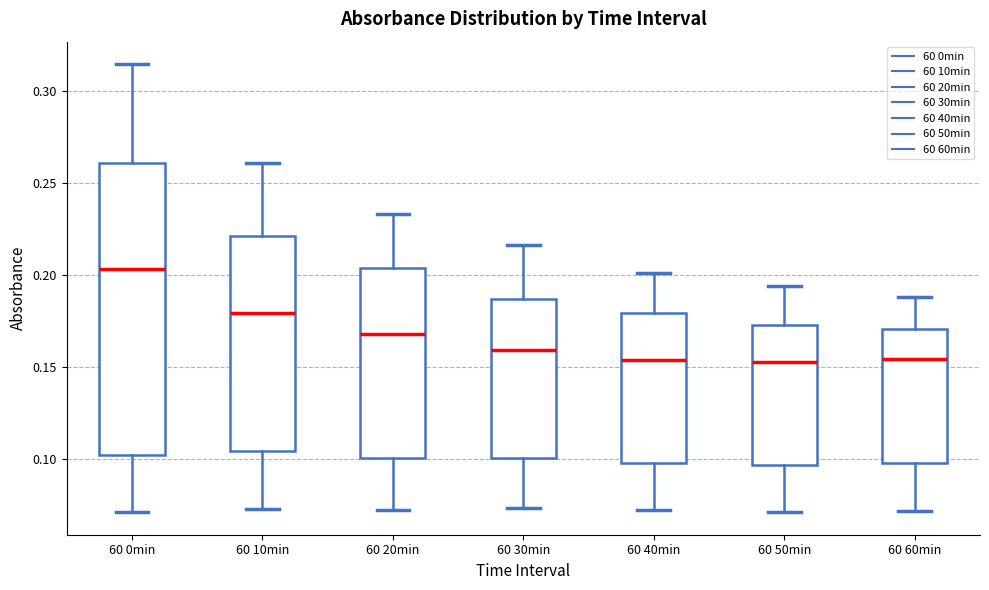

Where does the lower whisker of the box for 60 10min end on the y-axis? The values are not printed on the chart, so give them approximately, as read against the axis.

0.075